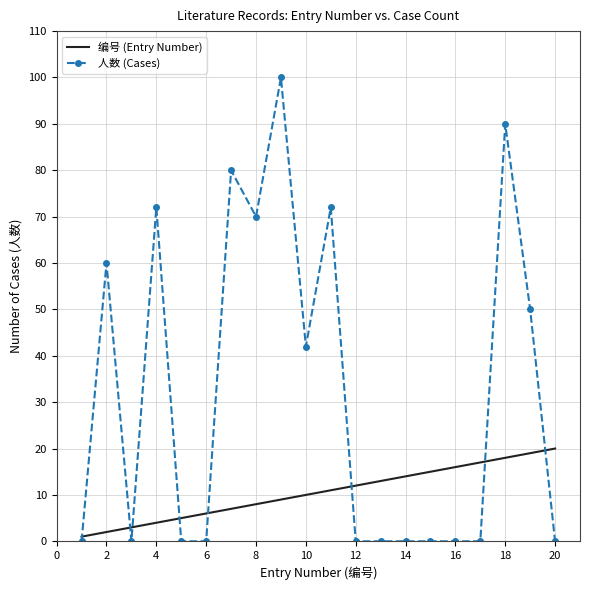

Which series has the largest total across all categories?

人数 (Cases)